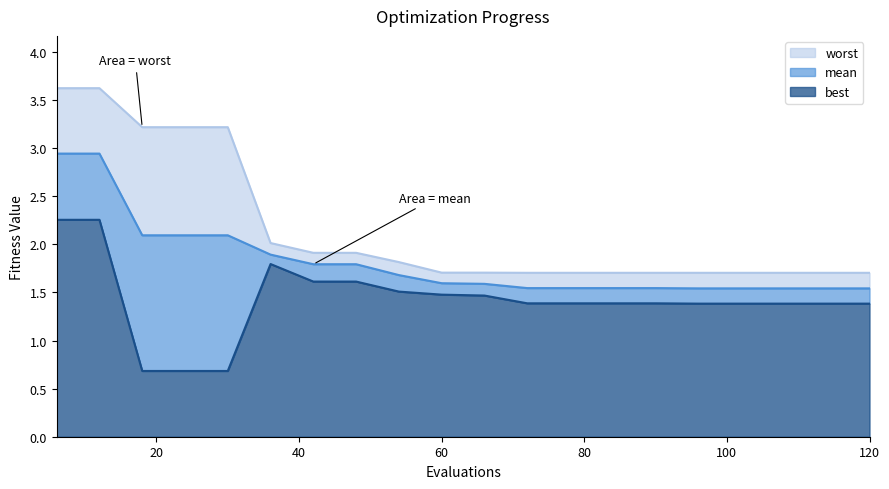

Rank the series by their average value, from highest to lowest.

worst, mean, best